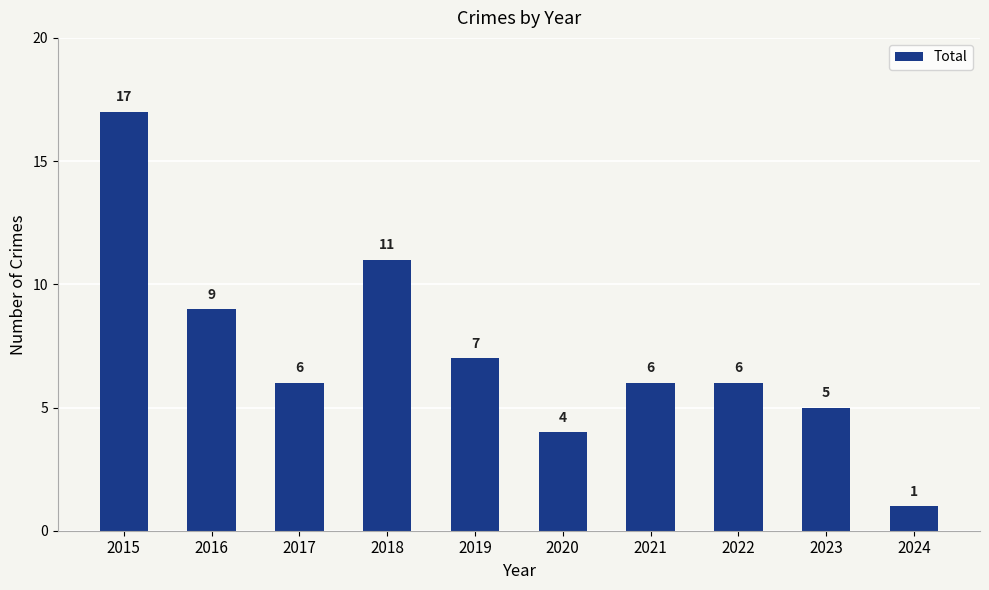

What is the value of the 1st bar from the left?

17